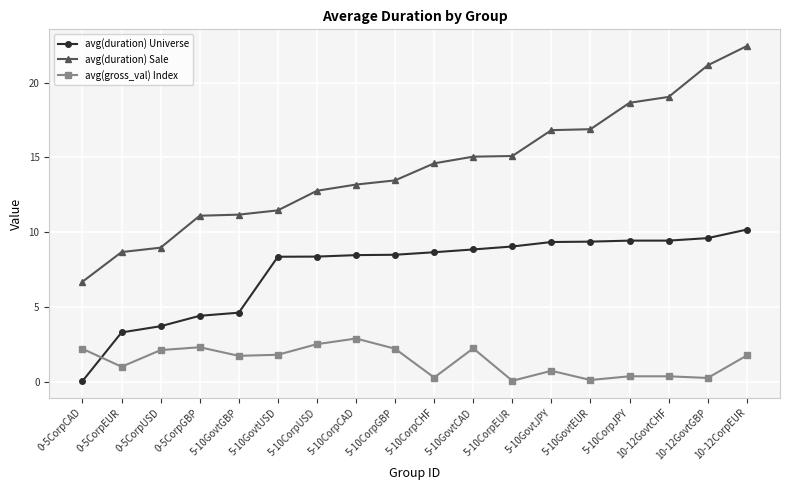

What is the sum of the avg(duration) Sale values at 5-10GovtUSD and 0-5CorpUSD?

20.4